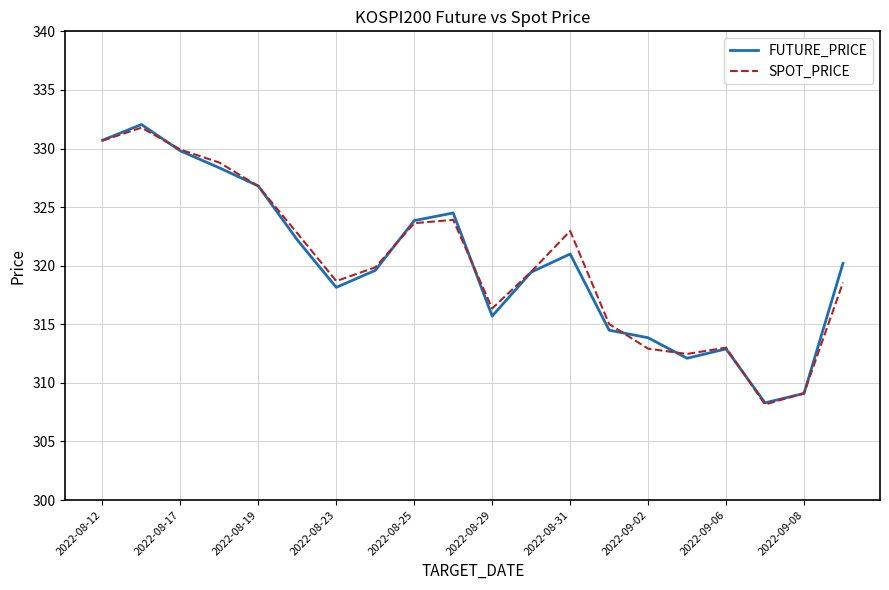

What is the minimum value shown in the chart?

308.2